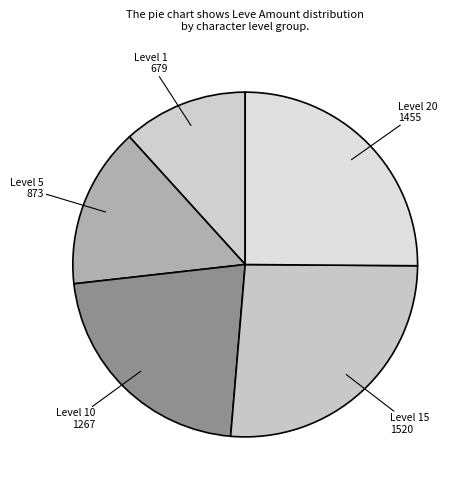

Combined, do Level 1 and Level 20 account for over 50%?

No